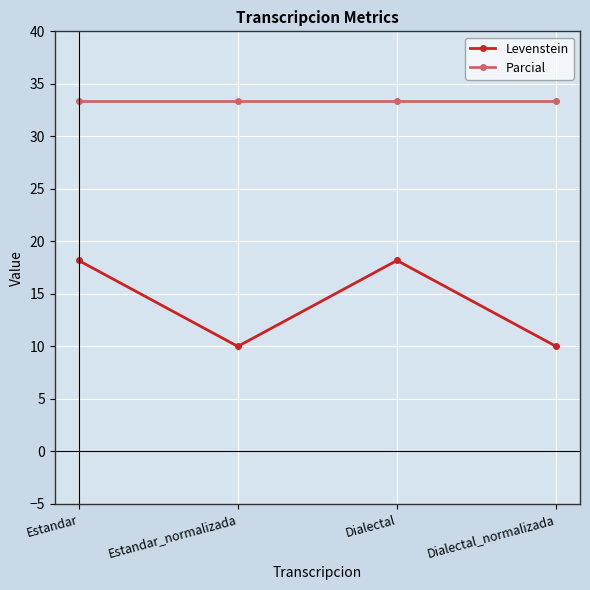

Where is the first local maximum for Levenstein?

Dialectal